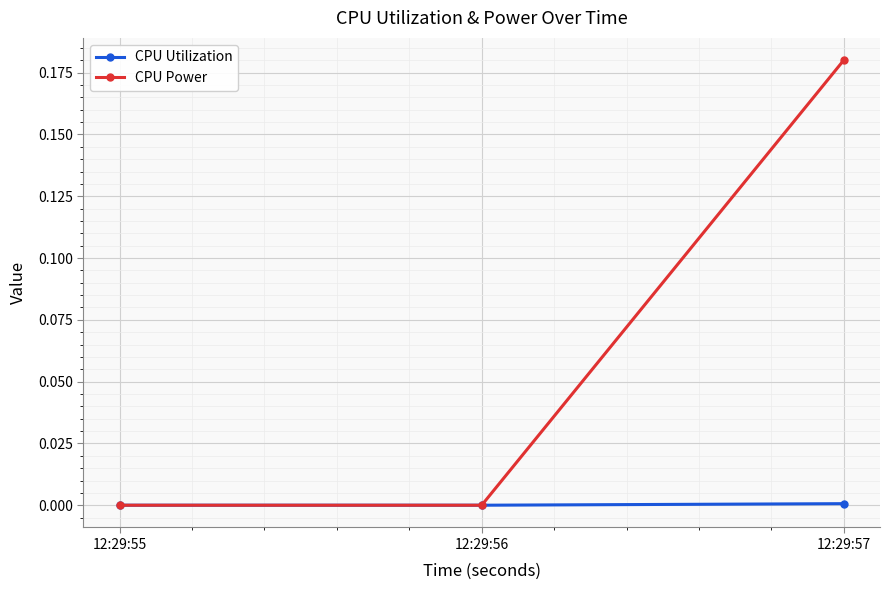

How many CPU Power values are between 0 and 1?

3